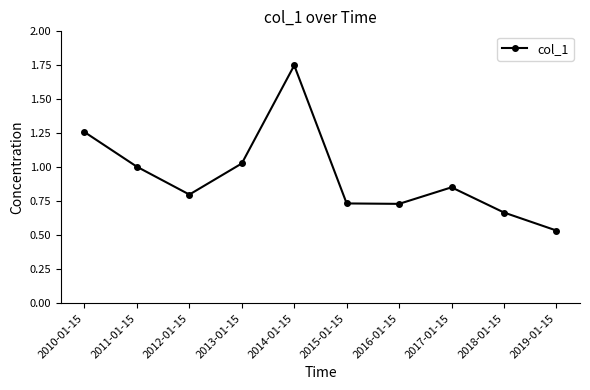

Which label corresponds to the smallest value in the chart?

2019-01-15